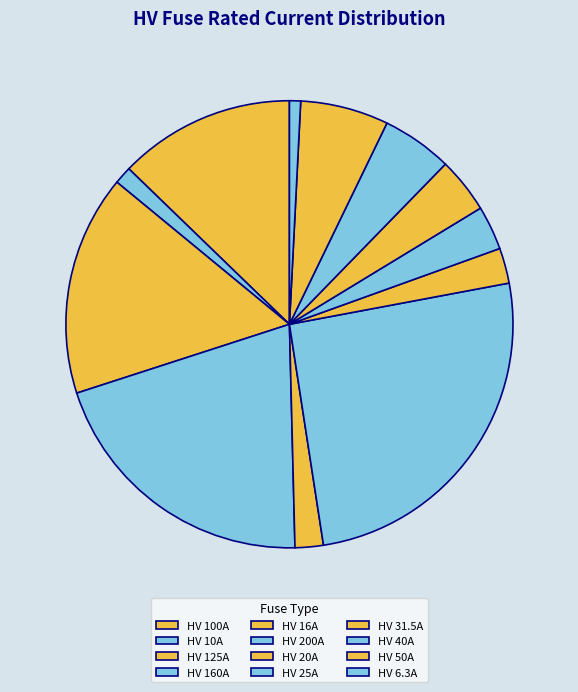

How many segments does this pie chart have?

12